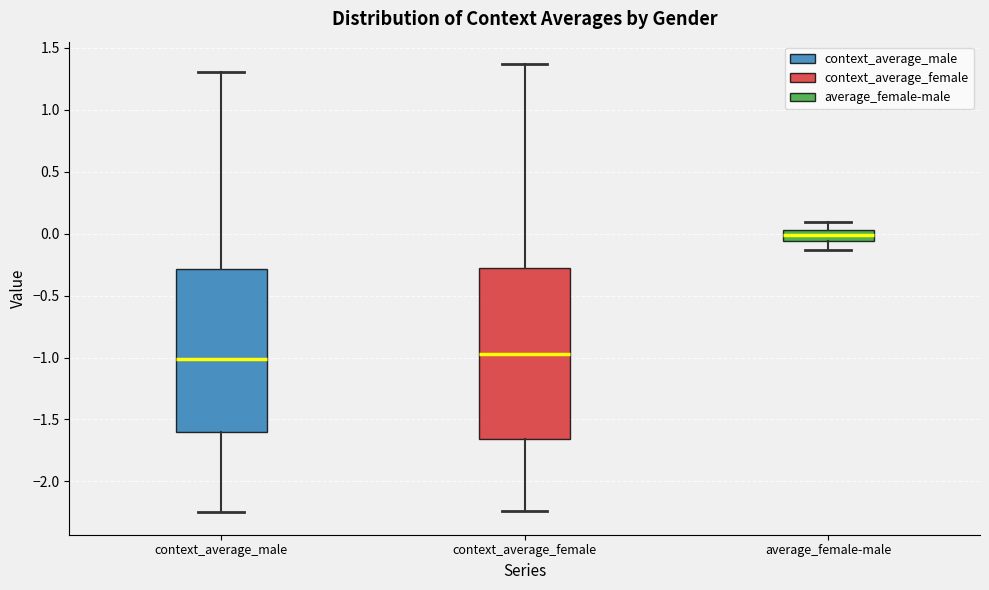

Where is the upper edge of the box for context_average_female on the y-axis? The values are not printed on the chart, so give them approximately, as read against the axis.

-0.25